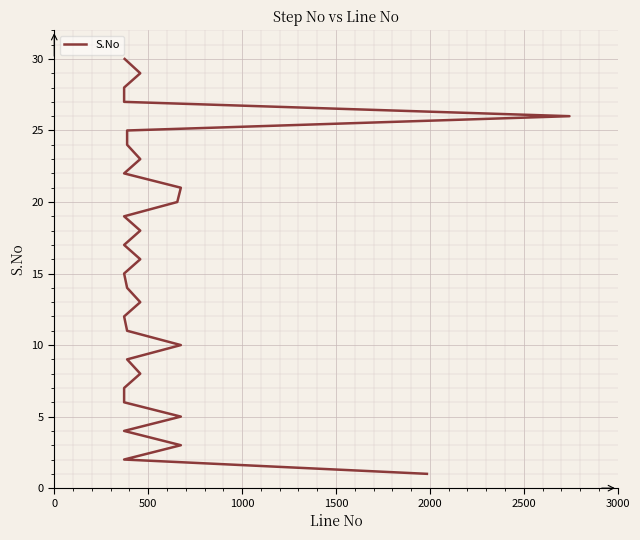

What is the greatest value displayed?

30